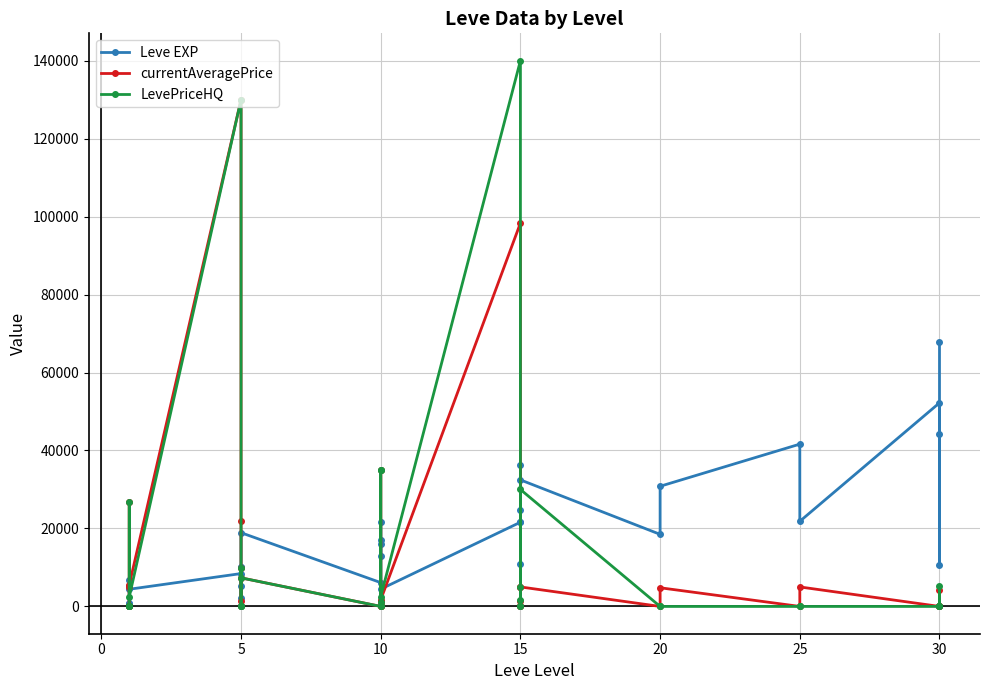

Reading left to right, list all the values displayed in this chart.

Leve EXP: 630	900	4660	6840	5220	4410	8430	5330	2230	9990	10100	18910	6110	16920	15980	13040	21600	4440	21600	21600	10970	24710	36390	32460	18490	30820	41630	21830	52220	44230	10740	67730
currentAveragePrice: 0	0	5000	0	26800	5554	130000	21865	1499	0	9968	7332	0	0	1261	0	35000	1700	98333	0	1371	5000	0	5000	0	4788	0	5000	0	0	4102	0
LevePriceHQ: 0	0	0	0	26800	2474	130000	0	0	0	9968	7332	0	0	1197	35000	35000	2500	139999	0	1605	5000	0	30000	0	0	0	0	0	0	5199	0